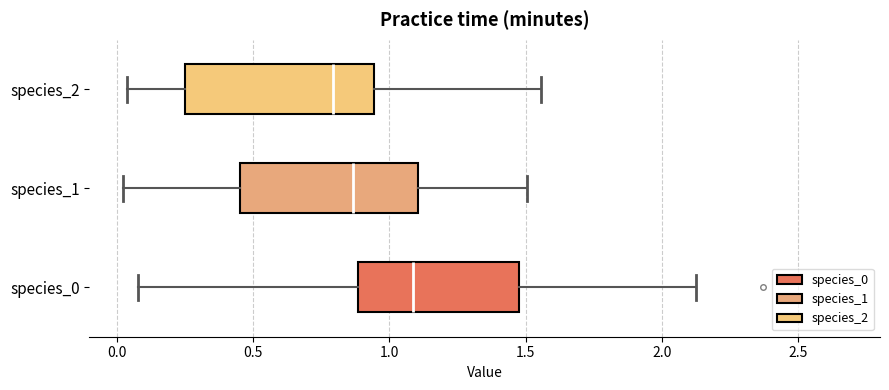

Where is the left edge of the box for species_2 on the x-axis? The values are not printed on the chart, so give them approximately, as read against the axis.

0.25